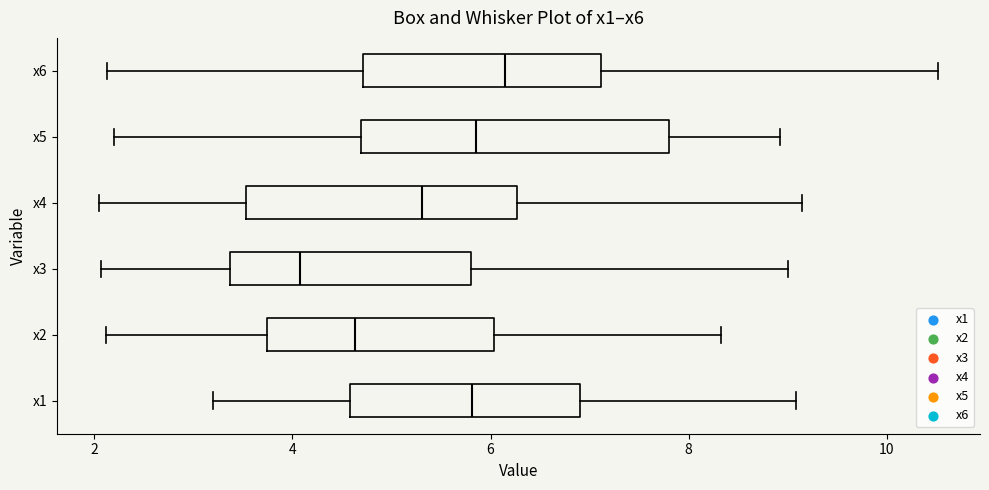

Reading bottom to top, read every box against the x-axis: the position of its median line, the range the box covers, and the ends of its whiskers. The values are not printed on the chart, so give them approximately, as read against the axis.

x1: median 5.8, box 4.6 to 7.0, whiskers 3.2 to 9.0
x2: median 4.6, box 3.8 to 6.0, whiskers 2.2 to 8.4
x3: median 4.0, box 3.4 to 5.8, whiskers 2.0 to 9.0
x4: median 5.4, box 3.6 to 6.2, whiskers 2.0 to 9.2
x5: median 5.8, box 4.6 to 7.8, whiskers 2.2 to 9.0
x6: median 6.2, box 4.8 to 7.2, whiskers 2.2 to 10.6